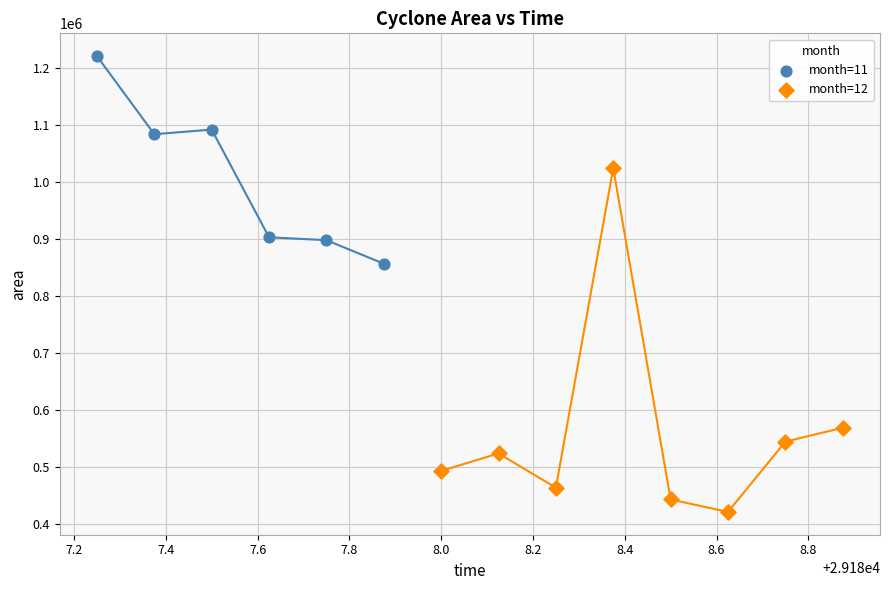

Which series reaches the minimum Y coordinate?

month=12